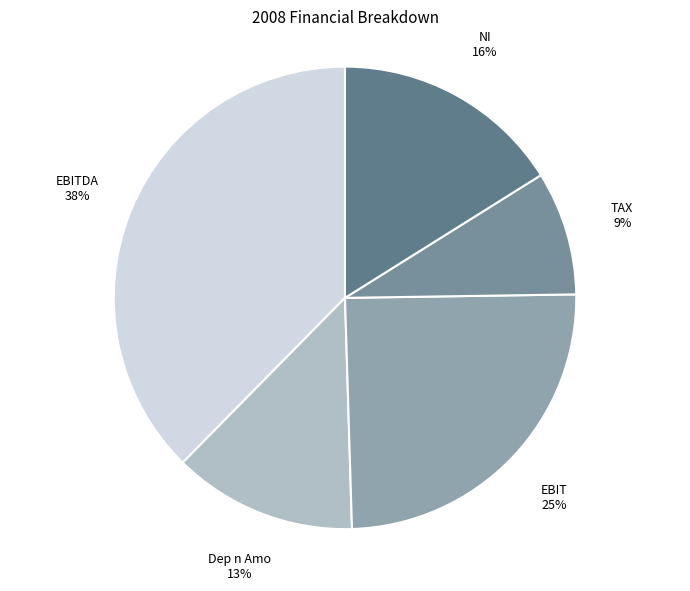

What percentage is the Dep n Amo slice, to the nearest percent?

13%